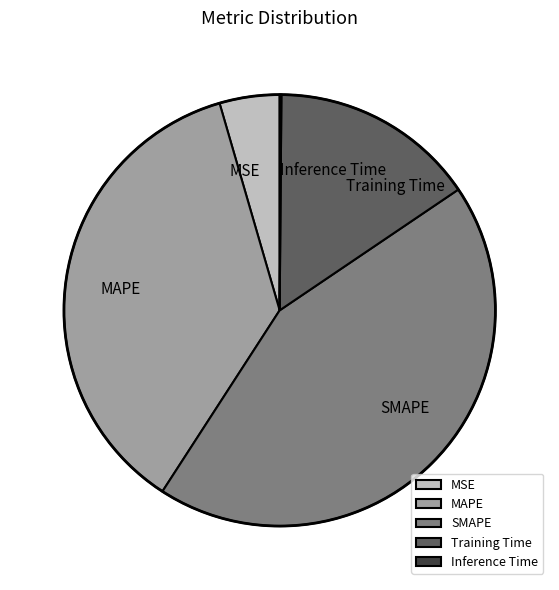

Is there a majority slice in this chart?

No